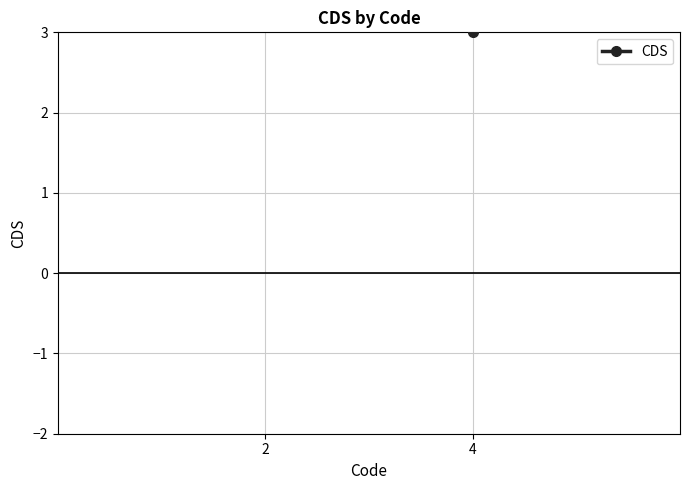

Between 4 and 2, which is larger?

2